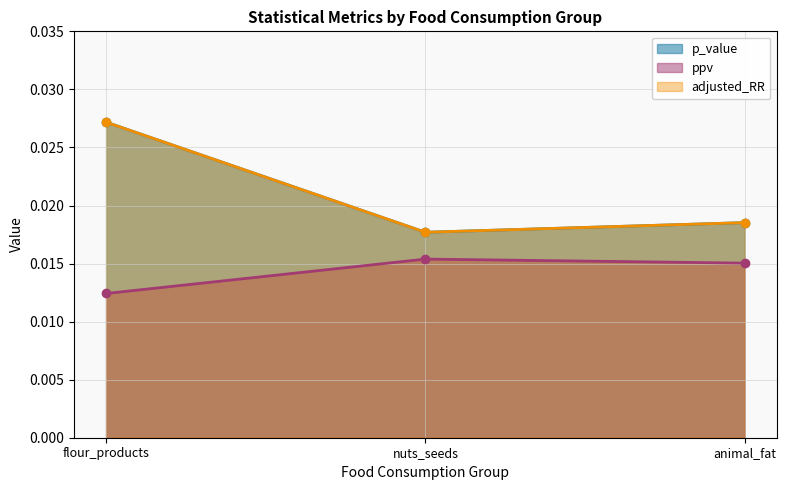

Which series has the largest total across all categories?

p_value